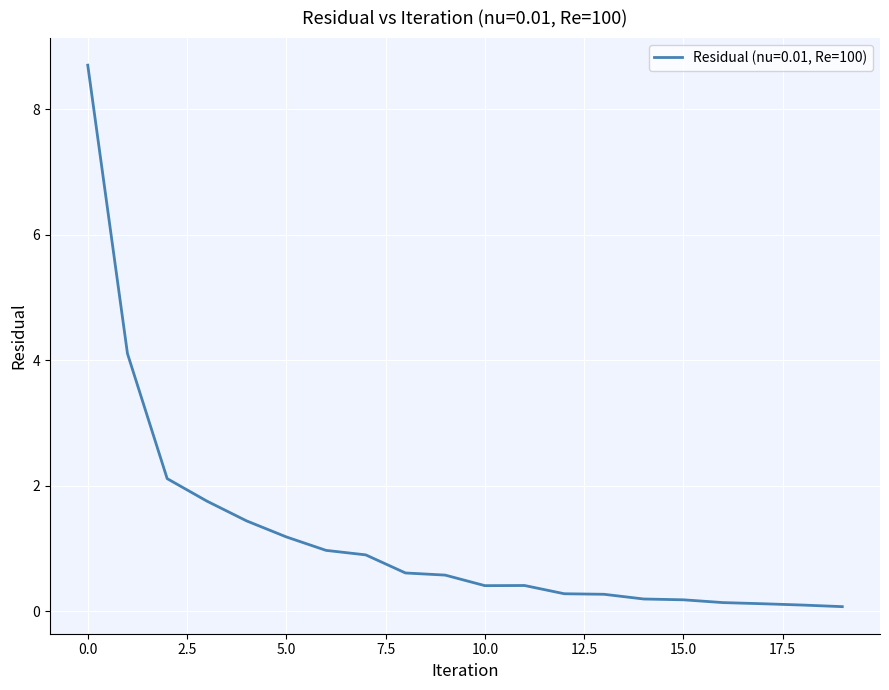

What is the greatest value displayed?

8.7